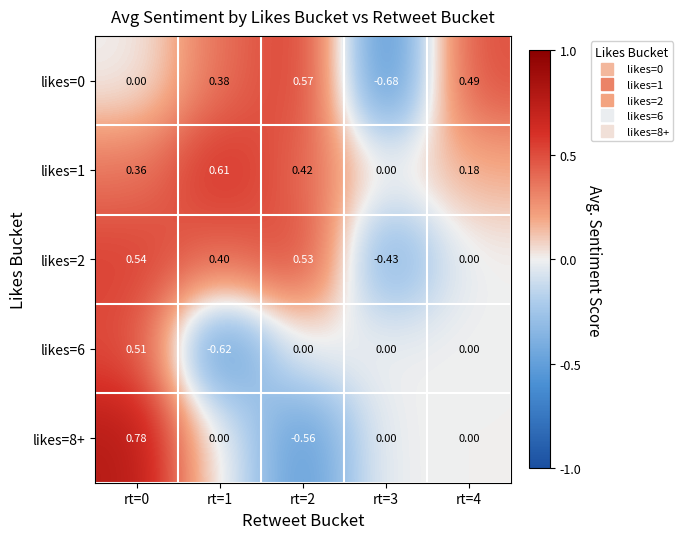

Is the value of likes=1 at rt=4 greater than the value of likes=0 at rt=0?

Yes